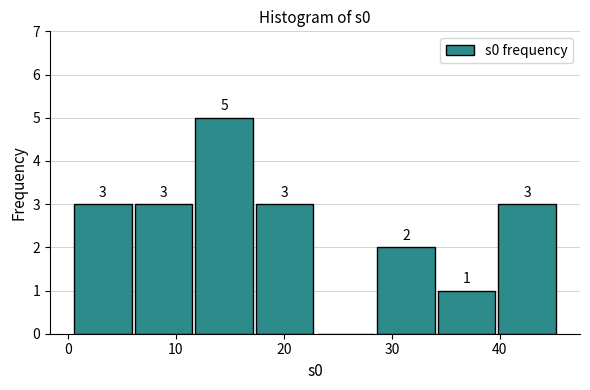

Which range on the x-axis has the tallest bar?

12 to 17